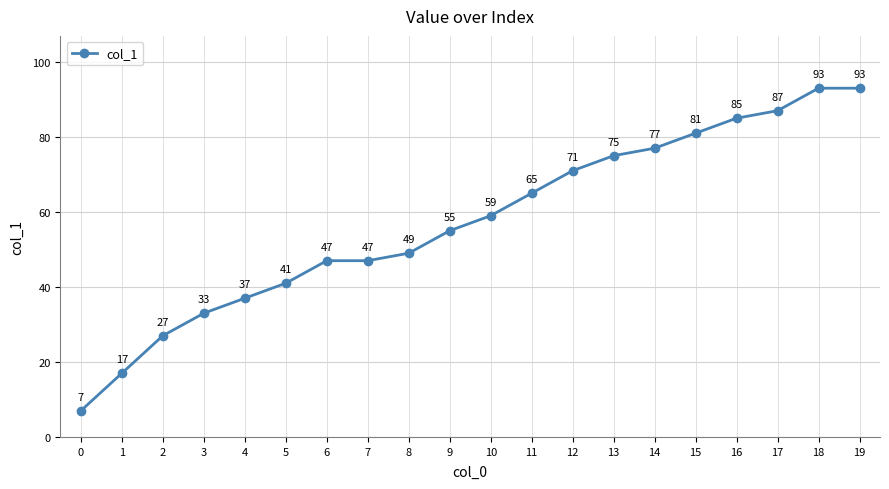

What is the maximum value shown in the chart?

93